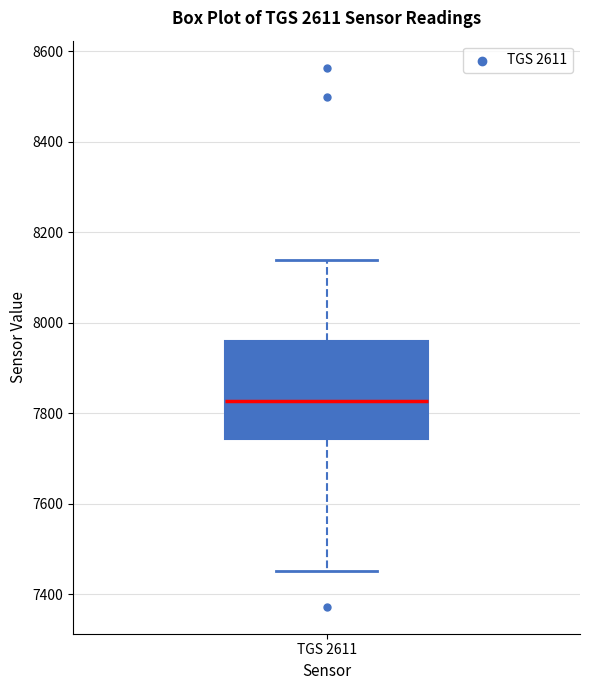

Transcribe this box plot: give where the median line is, the range the box spans, and where the two whiskers end, as read against the y-axis. The values are not printed on the chart, so give them approximately, as read against the axis.

median 7820, box 7740 to 7960, whiskers 7460 to 8140